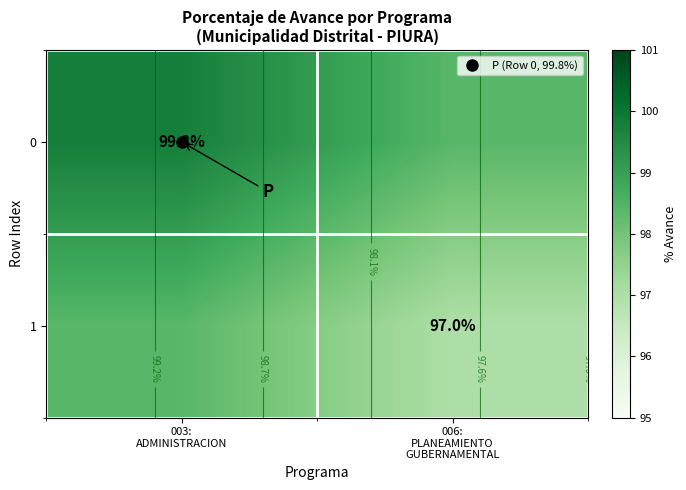

What is the sum of the row_0 values at 003:
ADMINISTRACION and 006:
PLANEAMIENTO
GUBERNAMENTAL?

198.2